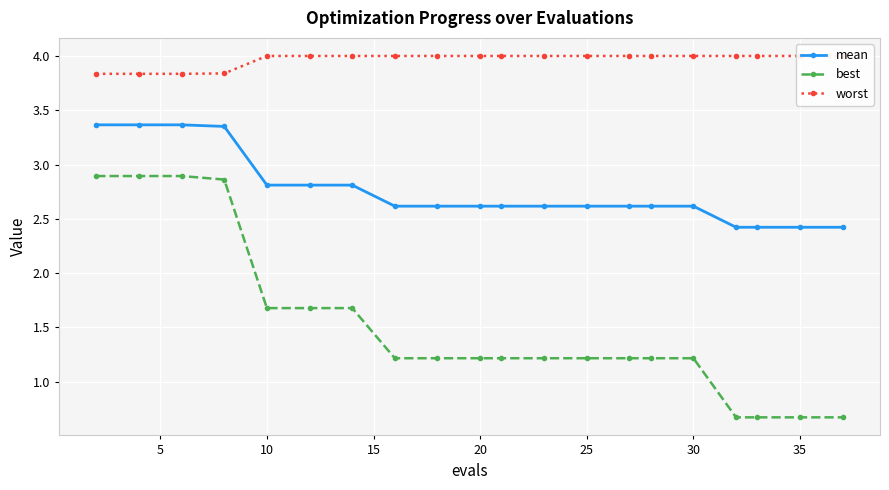

Reading left to right, transcribe all the data shown in this chart.

mean: 3.4	3.4	3.4	3.4	2.8	2.8	2.8	2.6	2.6	2.6	2.6	2.6	2.6	2.6	2.6	2.6	2.4	2.4	2.4	2.4
best: 2.9	2.9	2.9	2.9	1.7	1.7	1.7	1.2	1.2	1.2	1.2	1.2	1.2	1.2	1.2	1.2	0.7	0.7	0.7	0.7
worst: 3.8	3.8	3.8	3.8	4.0	4.0	4.0	4.0	4.0	4.0	4.0	4.0	4.0	4.0	4.0	4.0	4.0	4.0	4.0	4.0